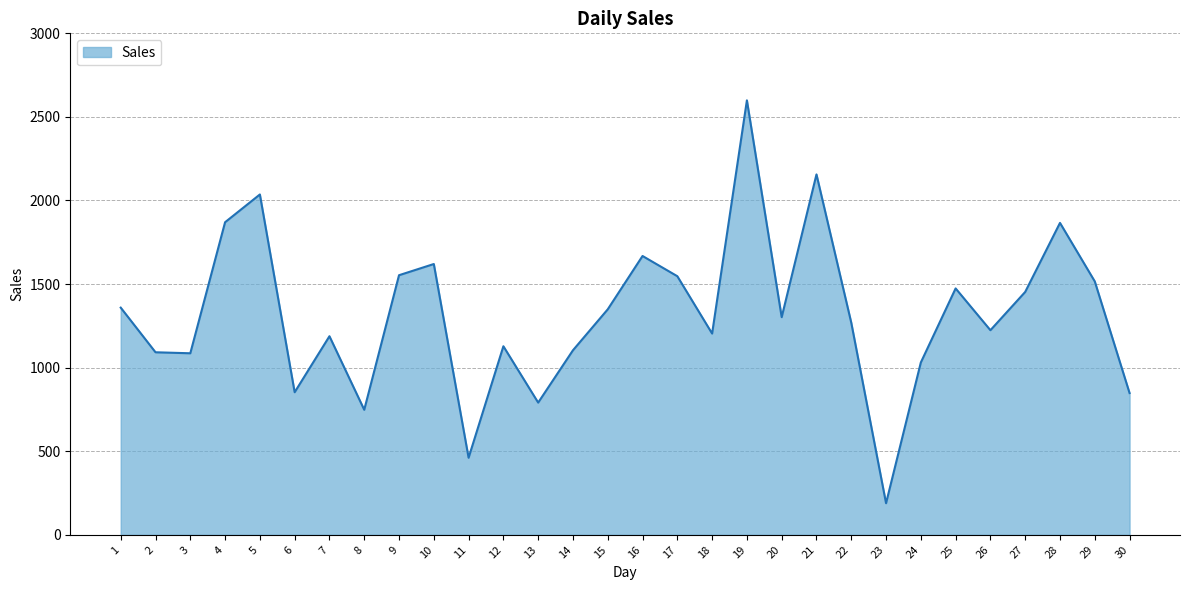

How many lines are shown in the chart?

1